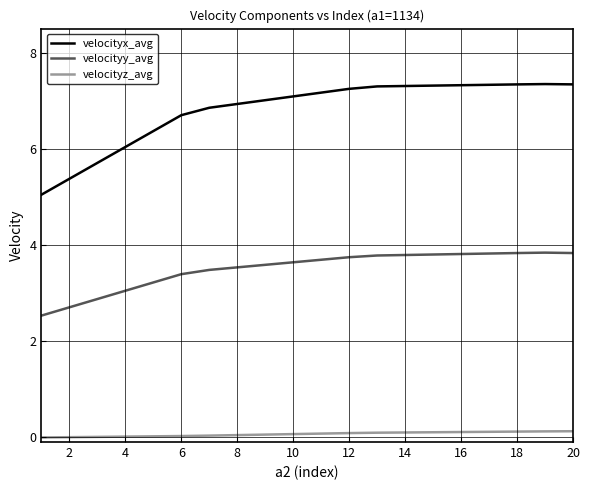

Which series has the largest total across all categories?

velocityx_avg